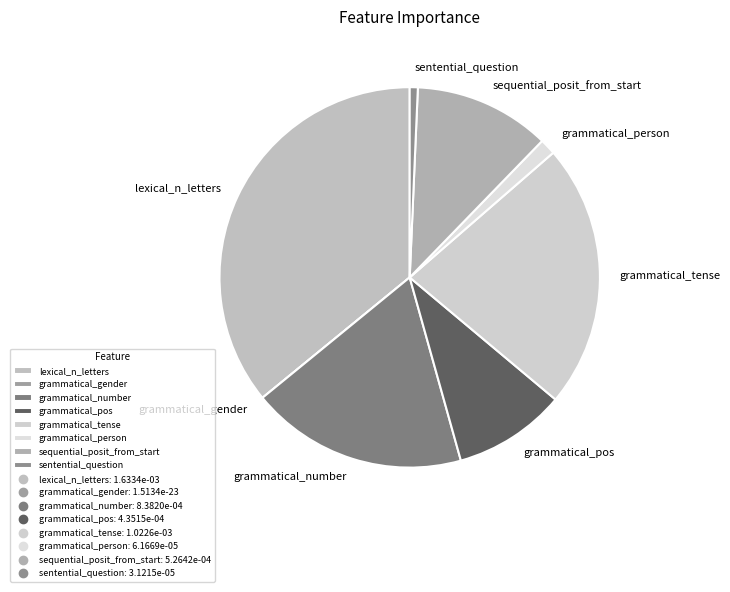

Does grammatical_tense represent more than half of the total?

No